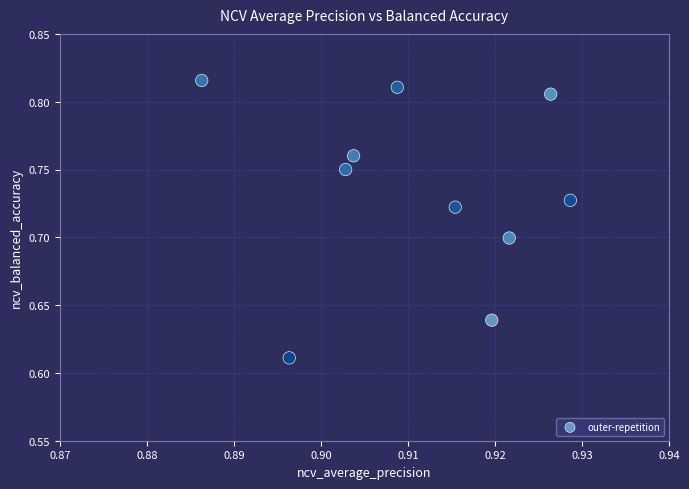

What is the average X value?

0.9